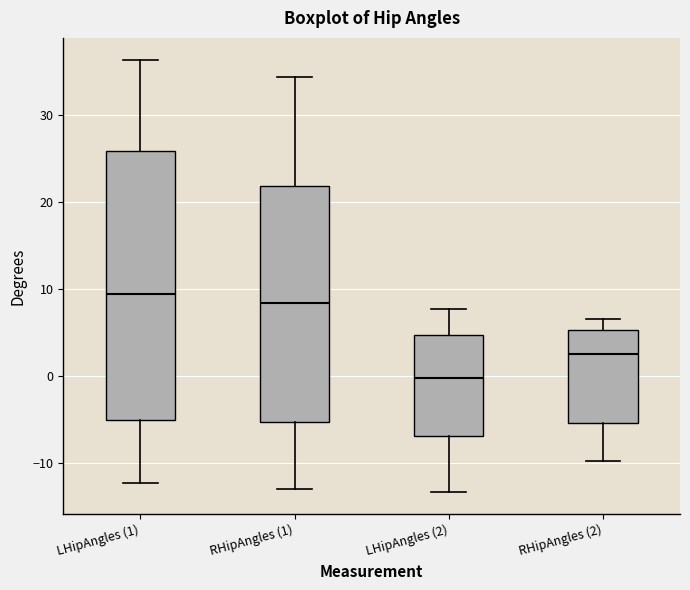

Which box is the tallest, from its lower edge to its upper edge?

LHipAngles (1)